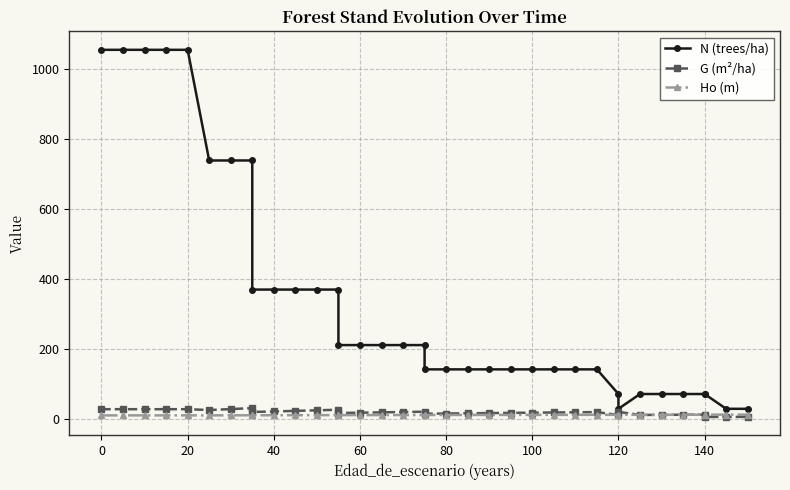

Which series has the largest range (max minus min)?

N (trees/ha)